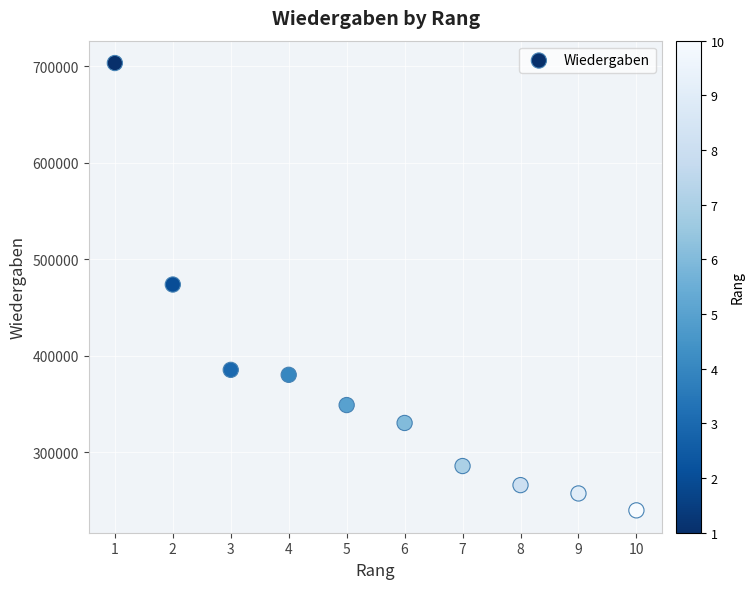

What is the range of Y values (max minus min)?

463456